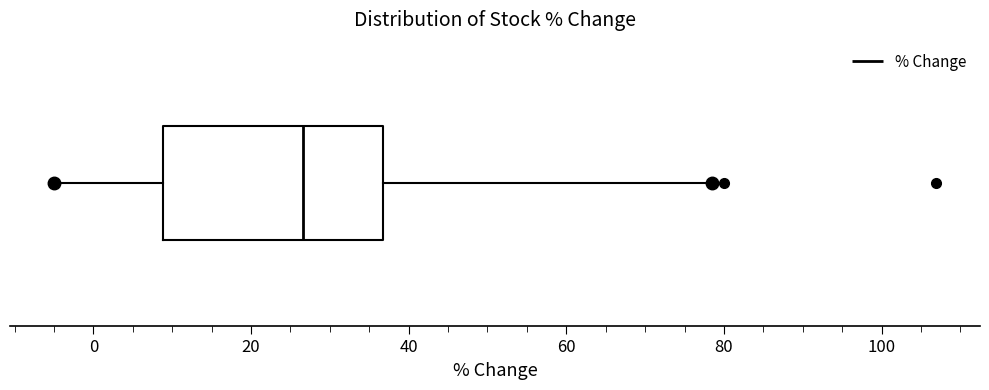

Transcribe this box plot: give where the median line is, the range the box spans, and where the two whiskers end, as read against the x-axis. The values are not printed on the chart, so give them approximately, as read against the axis.

median 26, box 8 to 36, whiskers -4 to 78